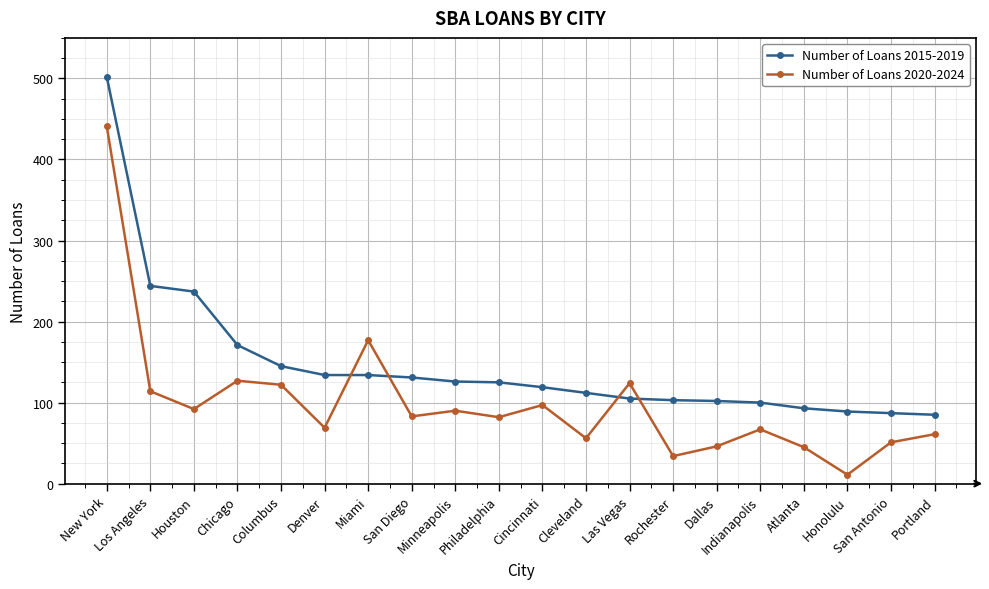

Which category has the lowest value across all series?

Honolulu